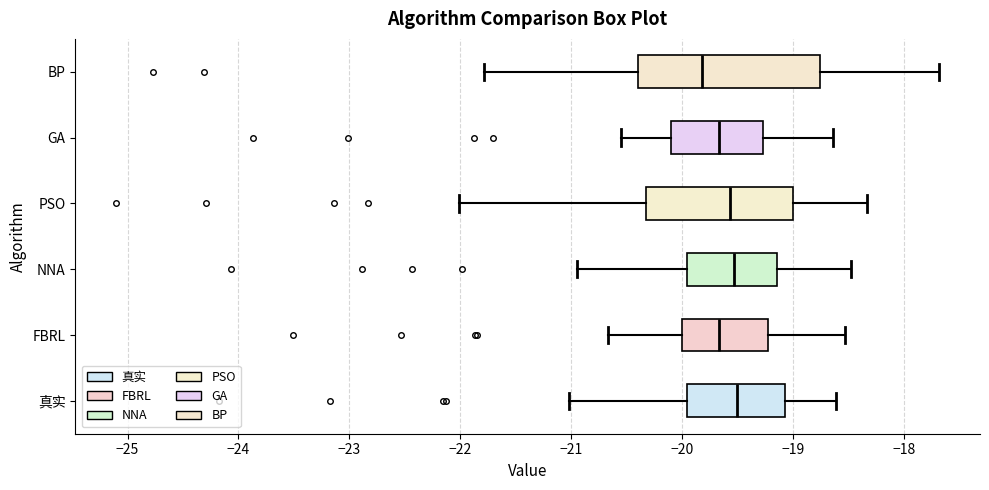

Reading bottom to top, read every box against the x-axis: the position of its median line, the range the box covers, and the ends of its whiskers. The values are not printed on the chart, so give them approximately, as read against the axis.

真实: median -19.5, box -20.0 to -19.1, whiskers -21.0 to -18.6
FBRL: median -19.7, box -20.0 to -19.2, whiskers -20.7 to -18.5
NNA: median -19.5, box -20.0 to -19.2, whiskers -20.9 to -18.5
PSO: median -19.6, box -20.3 to -19.0, whiskers -22.0 to -18.3
GA: median -19.7, box -20.1 to -19.3, whiskers -20.5 to -18.6
BP: median -19.8, box -20.4 to -18.8, whiskers -21.8 to -17.7